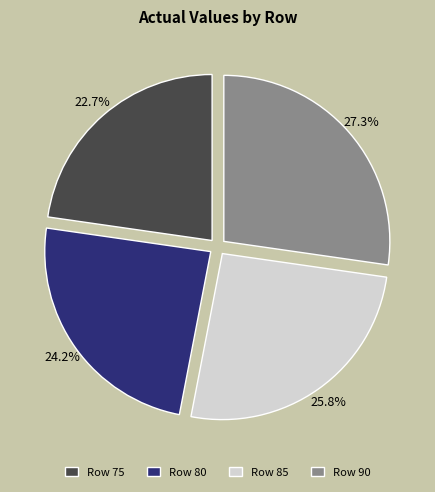

What is the ratio of the value at Row 75 to the value at Row 80?

0.9